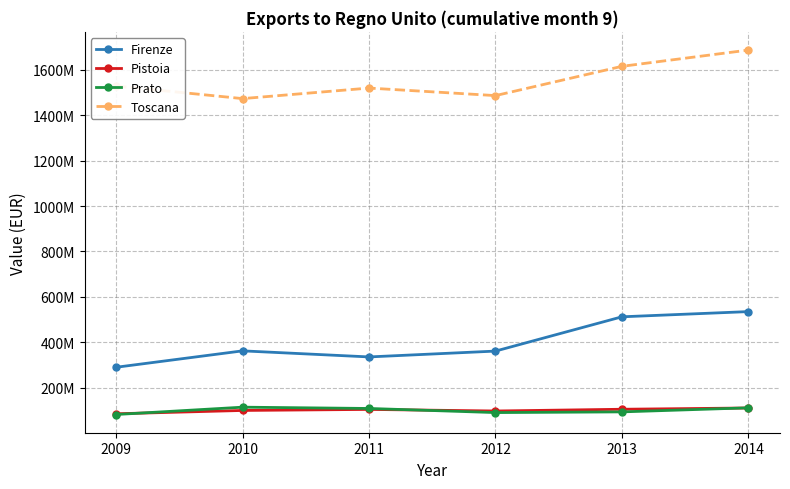

Reading left to right, what are all the values shown in this chart?

Firenze: 2009=290155775	2010=362372643	2011=335666990	2012=361374932	2013=512352240	2014=535248934
Pistoia: 2009=85316457	2010=99959658	2011=104536115	2012=97534907	2013=105228732	2014=110815722
Prato: 2009=82130808	2010=114396829	2011=108705991	2012=90601437	2013=93673380	2014=111508702
Toscana: 2009=1528747209	2010=1473169117	2011=1519612834	2012=1486383367	2013=1615315910	2014=1686906845